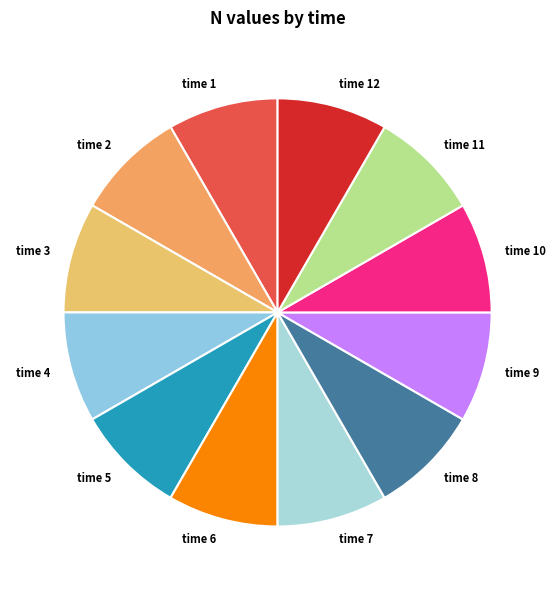

Is there any slice that represents more than half of the pie?

No